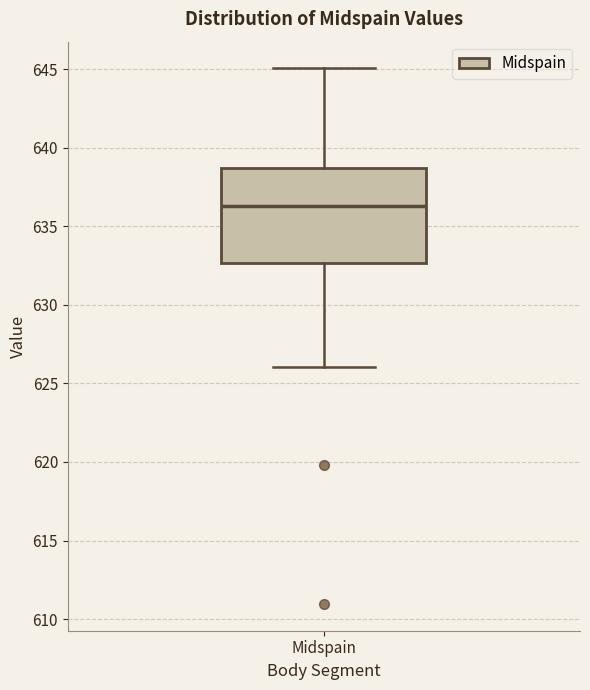

Read this box plot against the y-axis: the position of the median line, the range covered by the box, and the ends of both whiskers. The values are not printed on the chart, so give them approximately, as read against the axis.

median 636.5, box 632.5 to 638.5, whiskers 626.0 to 645.0